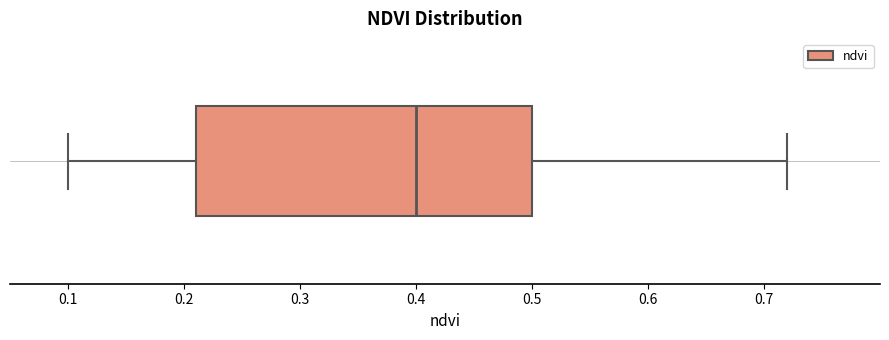

Transcribe this box plot: give where the median line is, the range the box spans, and where the two whiskers end, as read against the x-axis. The values are not printed on the chart, so give them approximately, as read against the axis.

median 0.40, box 0.21 to 0.50, whiskers 0.10 to 0.72